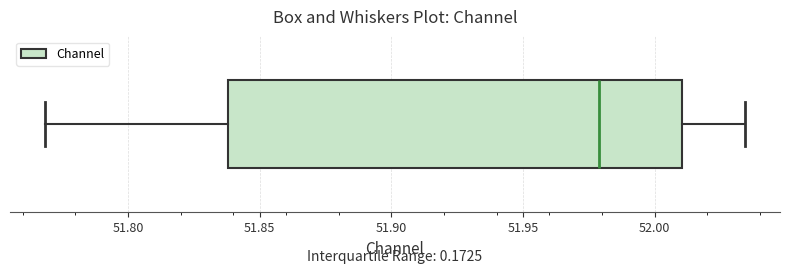

Where does the right whisker of the box end on the x-axis? The values are not printed on the chart, so give them approximately, as read against the axis.

52.035